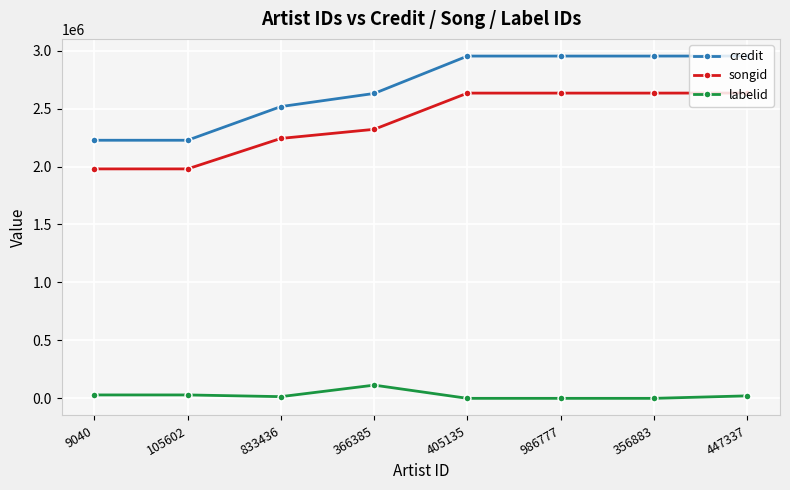

The labelid series shows 30208 at 105602. True or false?

True